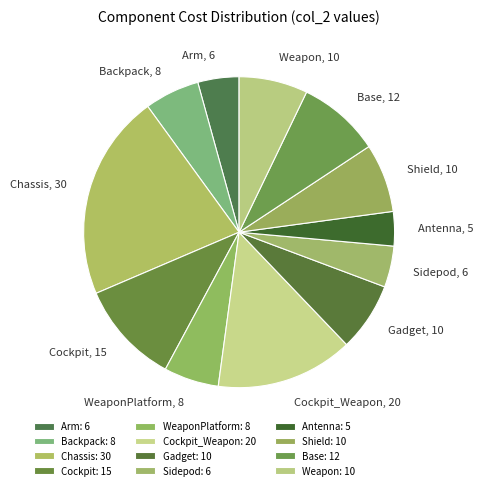

Count the number of slices in the pie.

12